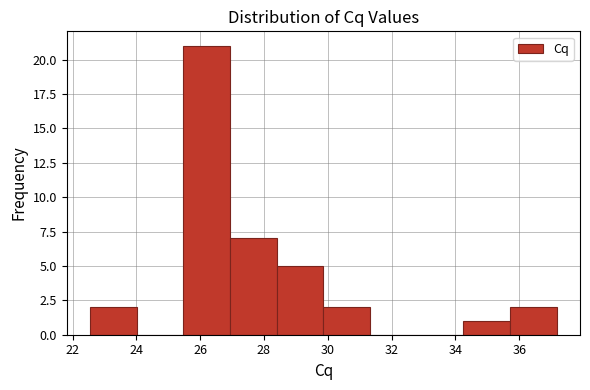

Reading left to right, list every bar in this chart as the range it spans on the x-axis followed by its height. Neither the bar edges nor the heights are printed on the chart, so give them approximately, as read against the axes.

22.6 to 24.0: 2
24.0 to 25.4: 0
25.4 to 27.0: 21
27.0 to 28.4: 7
28.4 to 29.8: 5
29.8 to 31.4: 2
31.4 to 32.8: 0
32.8 to 34.2: 0
34.2 to 35.8: 1
35.8 to 37.2: 2